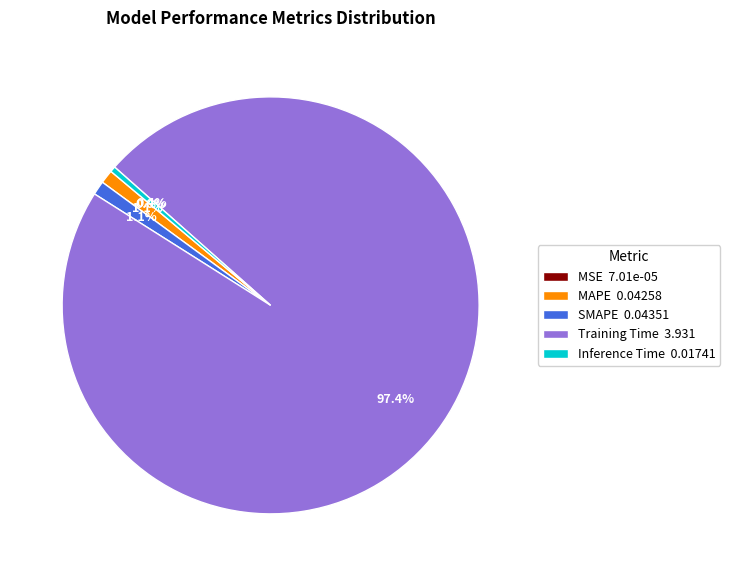

True or false: MAPE accounts for 1% of the total.

True